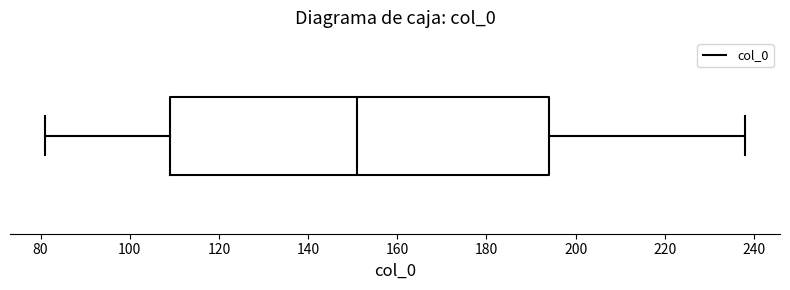

Read this box plot against the x-axis: the position of the median line, the range covered by the box, and the ends of both whiskers. The values are not printed on the chart, so give them approximately, as read against the axis.

median 152, box 110 to 194, whiskers 82 to 238